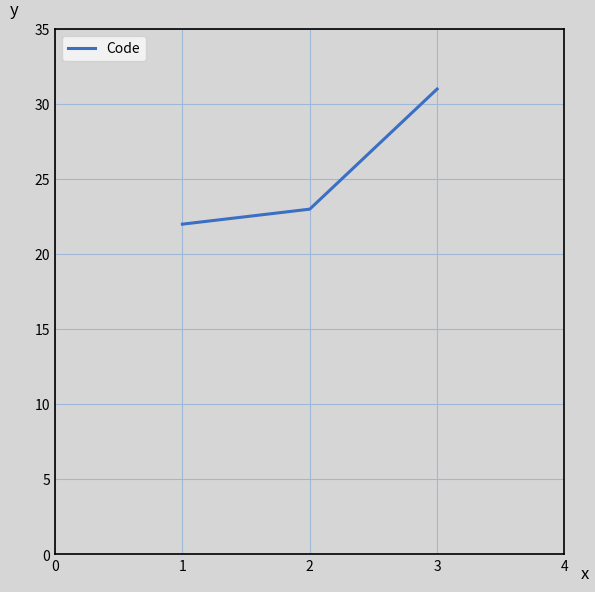

List the labels in order of value, largest first.

3, 2, 1